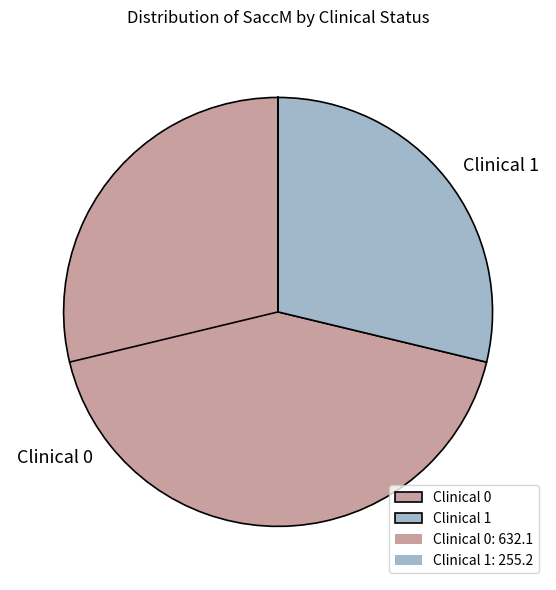

Which slice is the smallest?

Clinical 1